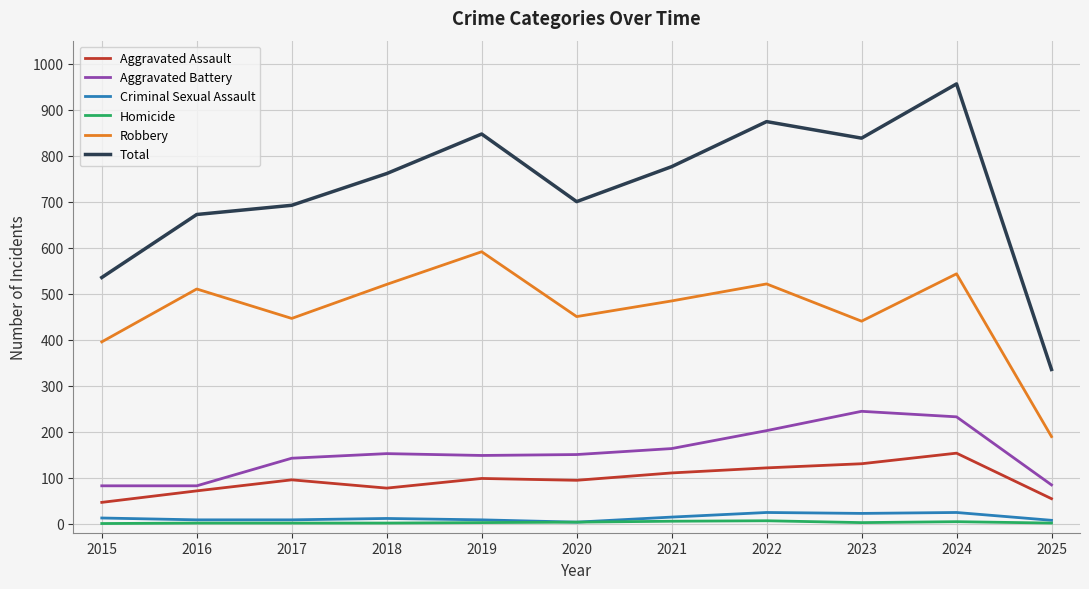

What value does the Aggravated Assault series have at 2024, to the nearest 50?

150